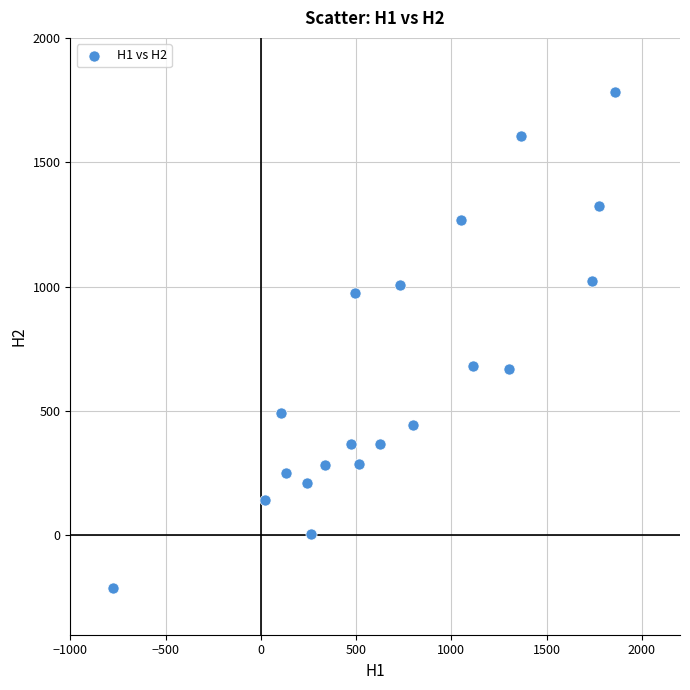

What is the range of X values (max minus min)?

2634.9